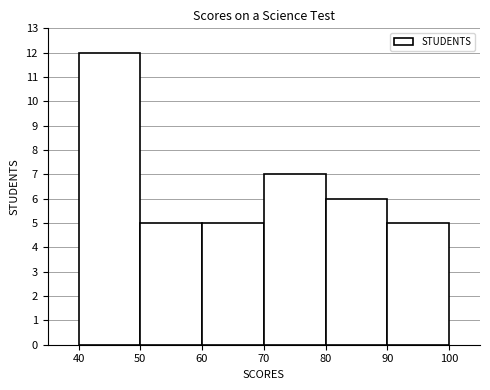

Over which range of the x-axis is the bar tallest?

40 to 50